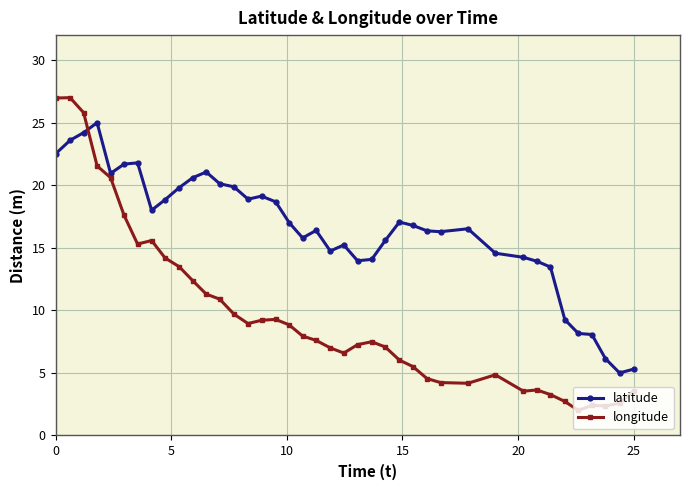

Which series has the widest spread of values?

longitude